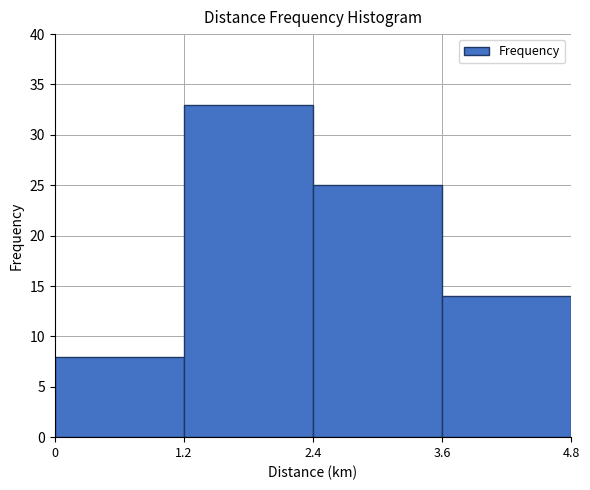

Reading left to right, list every bar in this chart as the range it spans on the x-axis followed by its height. The values are not printed on the chart, so give them approximately, as read against the axis.

0 to 1.2: 8
1.2 to 2.4: 33
2.4 to 3.6: 25
3.6 to 4.8: 14